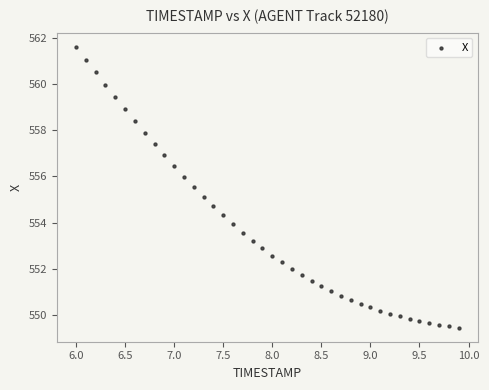

What is the range of Y values (max minus min)?

12.2